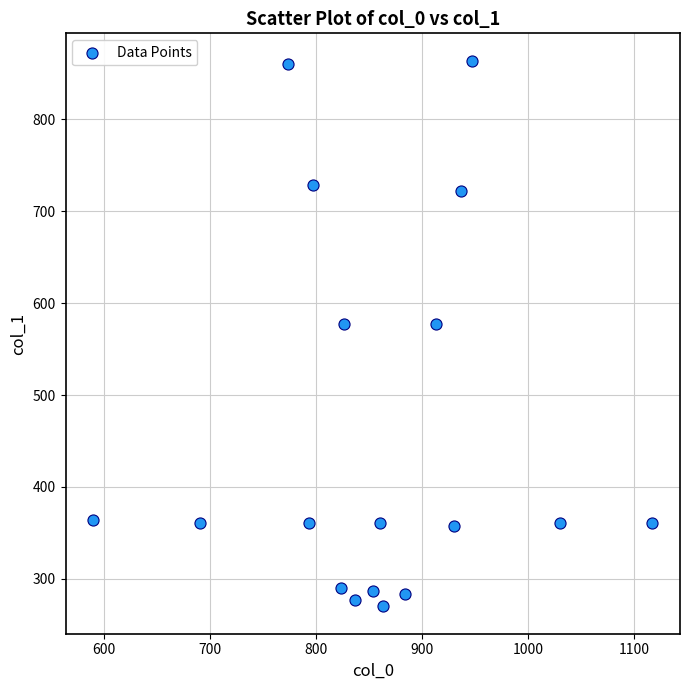

What is the range of Y values (max minus min)?

594.0